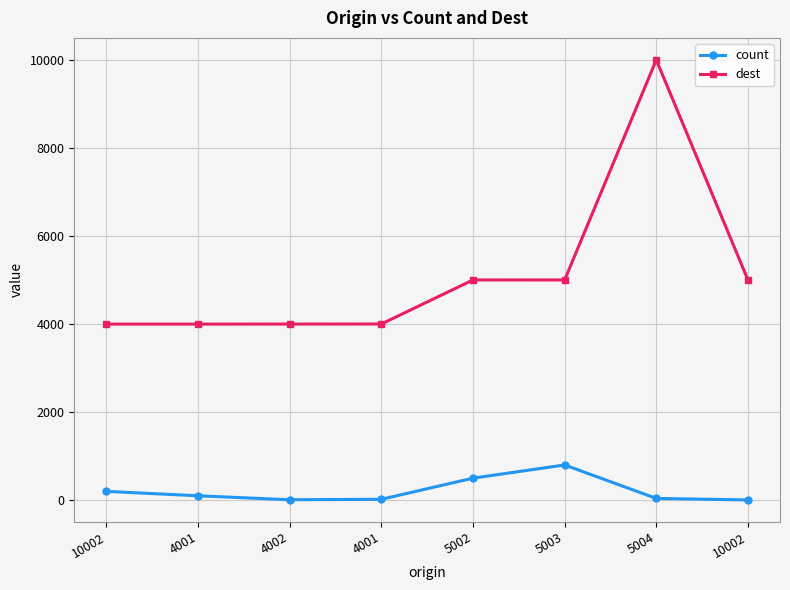

What is the minimum value shown in the chart?

5